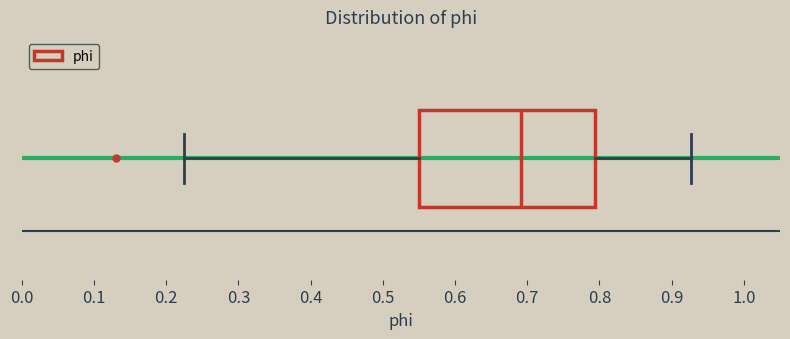

Where does the left whisker of the box end on the x-axis? The values are not printed on the chart, so give them approximately, as read against the axis.

0.22